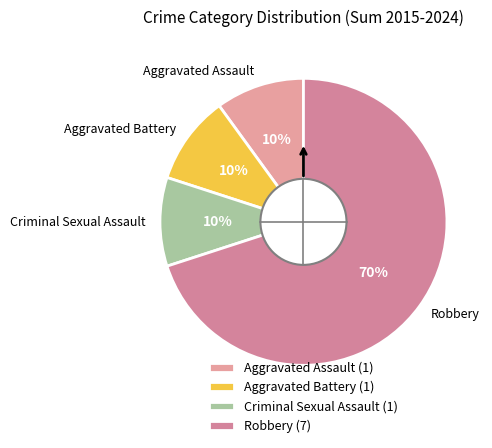

True or false: Aggravated Battery accounts for 10% of the total.

True